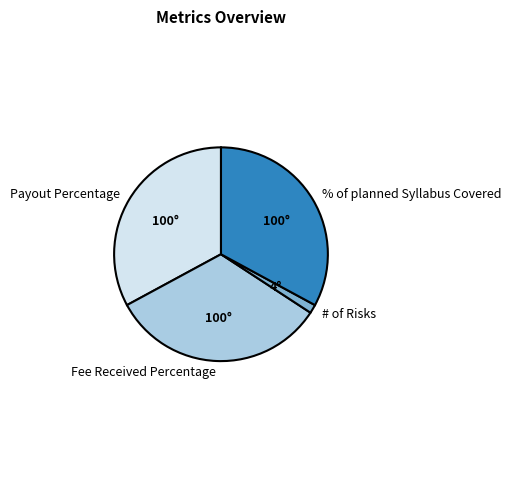

The Fee Received Percentage slice represents 33% of the pie. True or false?

True